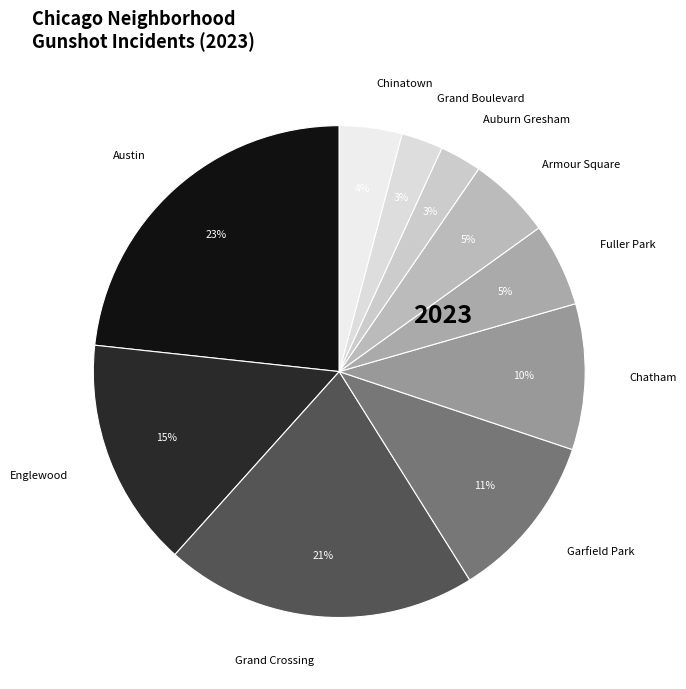

The Chatham slice represents 17% of the pie. True or false?

False